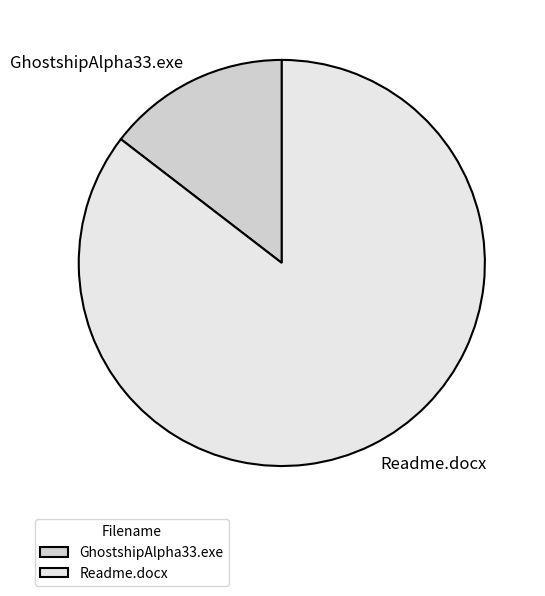

Which slice is the smallest?

GhostshipAlpha33.exe